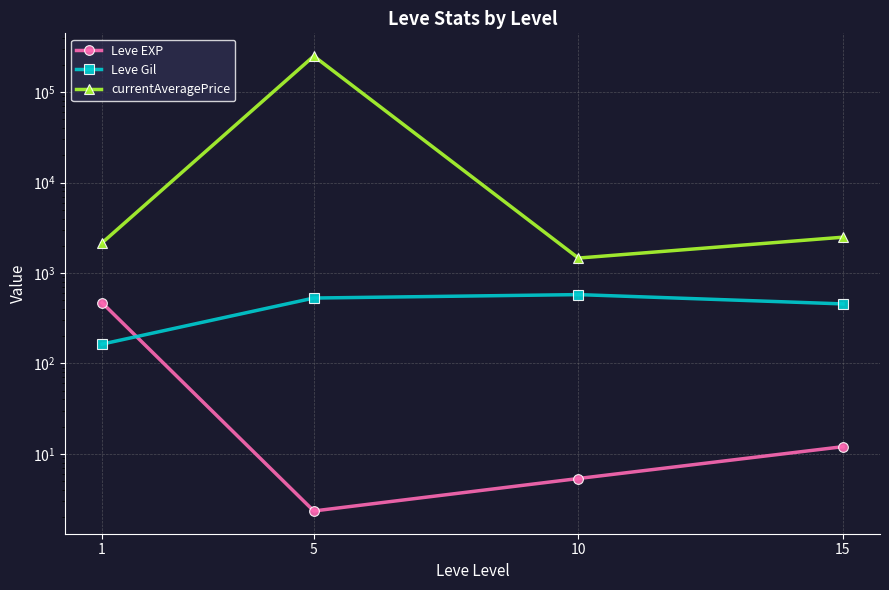

Which series changed the most between 1 and 5?

currentAveragePrice